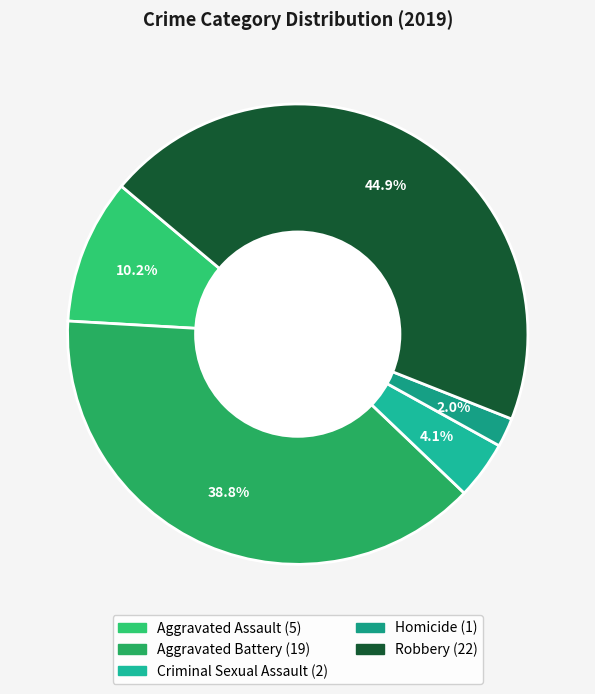

How many segments does this pie chart have?

5